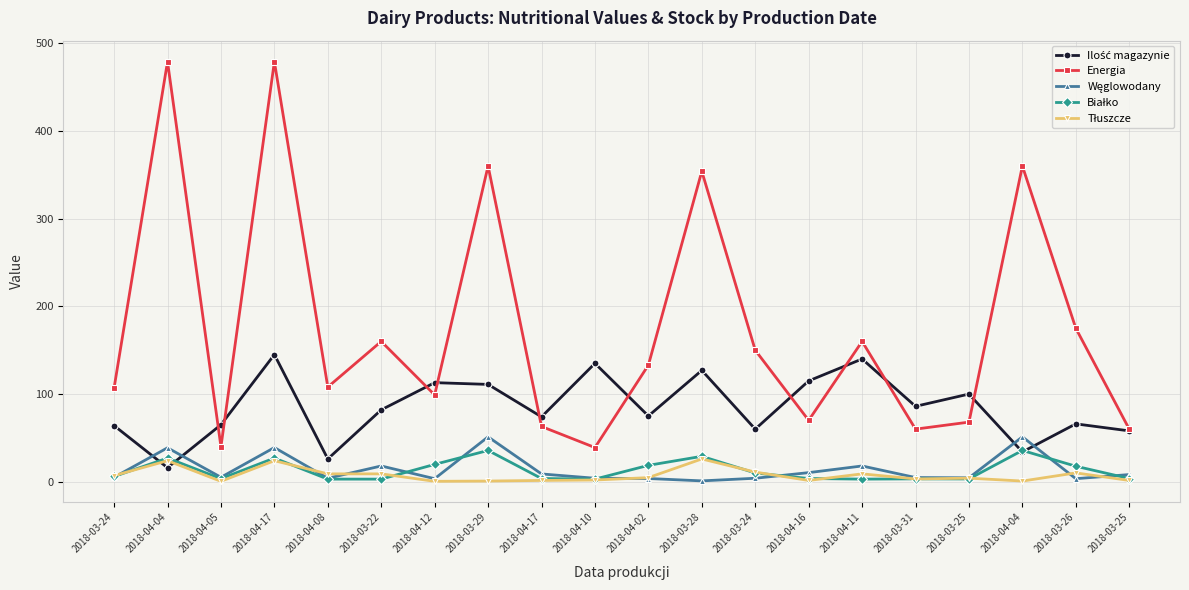

Does the chart display data point markers on the line(s)?

Yes